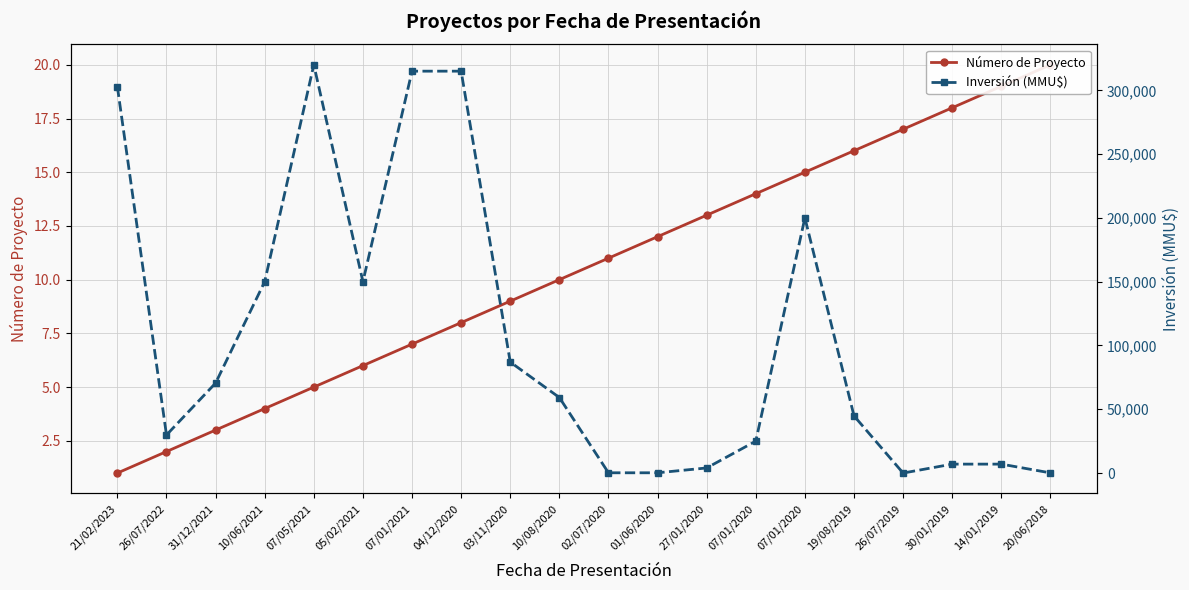

What is the sum of all Número de Proyecto values?

210